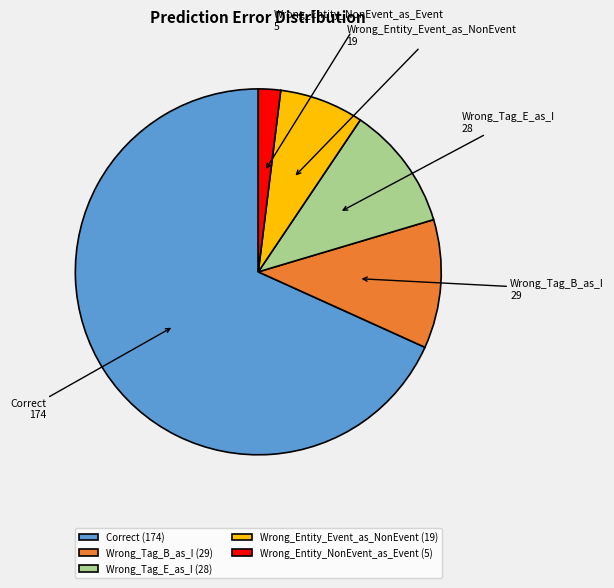

Which has a higher value, Correct or Wrong_Entity_NonEvent_as_Event?

Correct